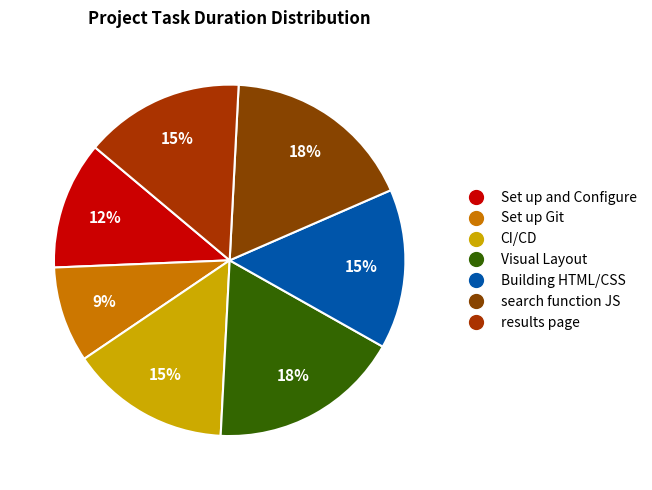

To the nearest percent, what is the combined percentage of Set up and Configure and Set up Git?

21%